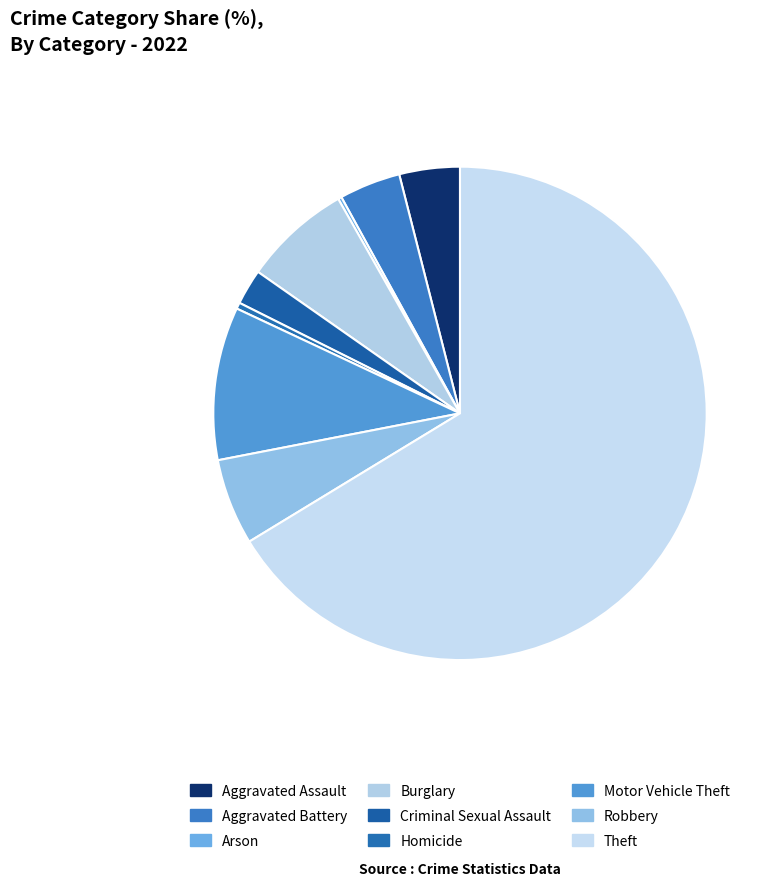

How many segments does this pie chart have?

9